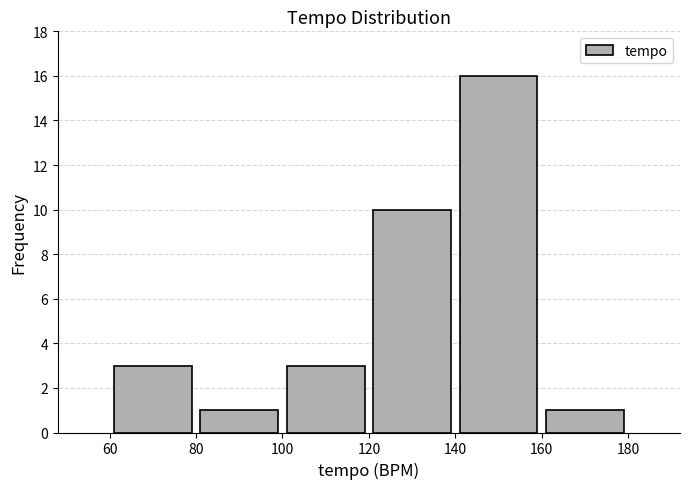

Reading left to right, transcribe this chart: for each bar, give the range it covers on the x-axis and its height. The values are not printed on the chart, so give them approximately, as read against the axis.

60 to 80: 3
80 to 100: 1
100 to 120: 3
120 to 140: 10
140 to 160: 16
160 to 180: 1